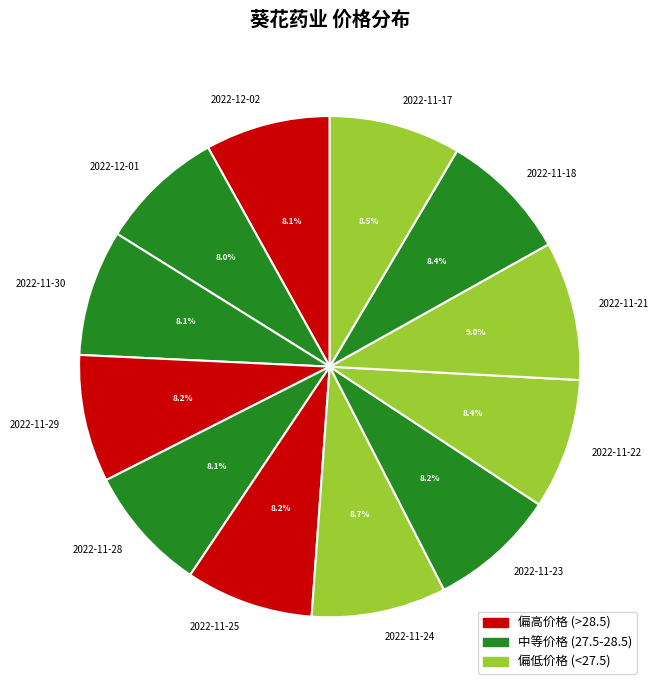

To the nearest percent, what is the difference between the largest and smallest slice percentages?

1%